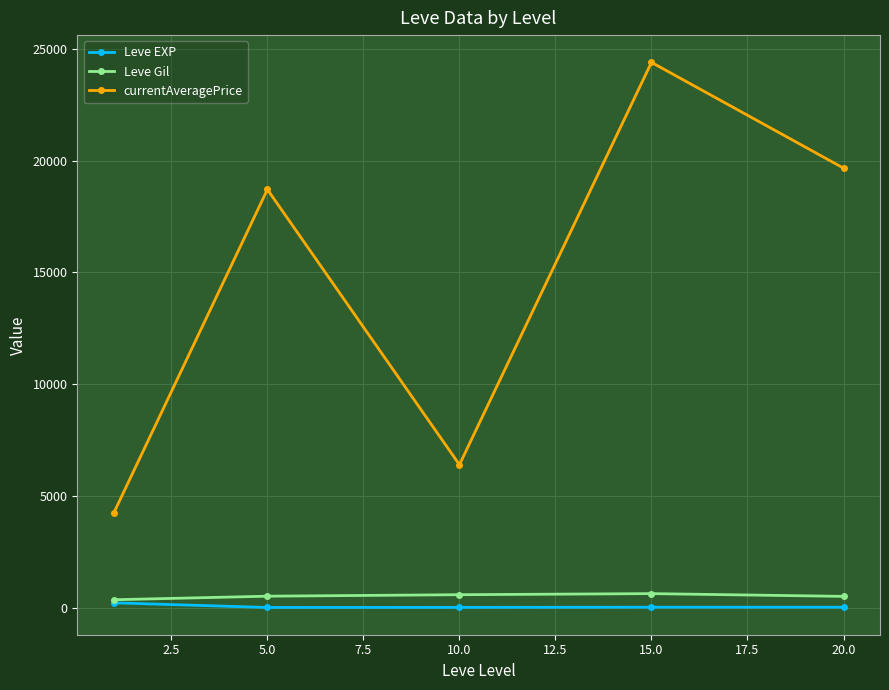

How many lines are shown in the chart?

3